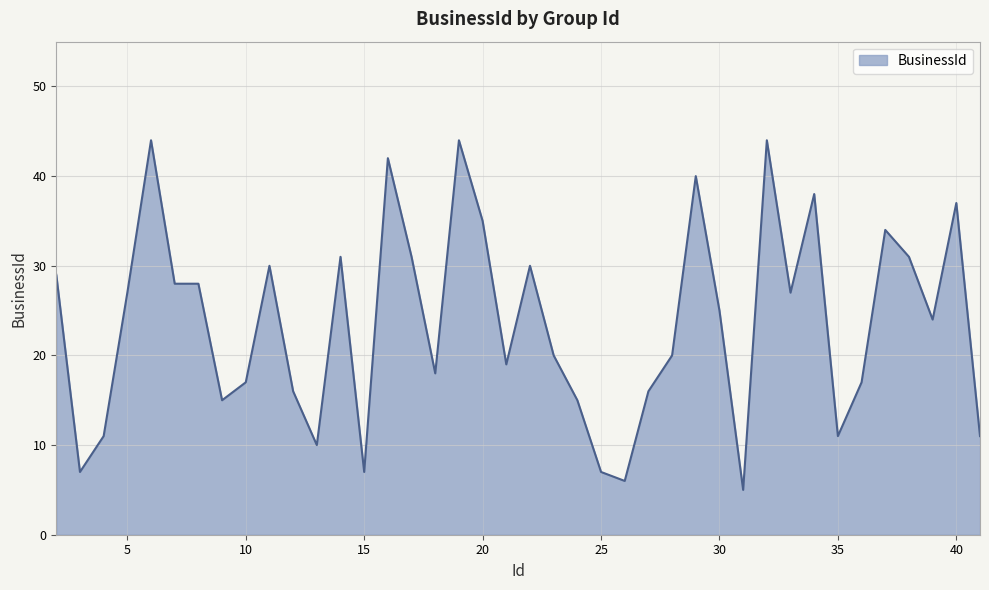

What is the smallest value displayed?

5